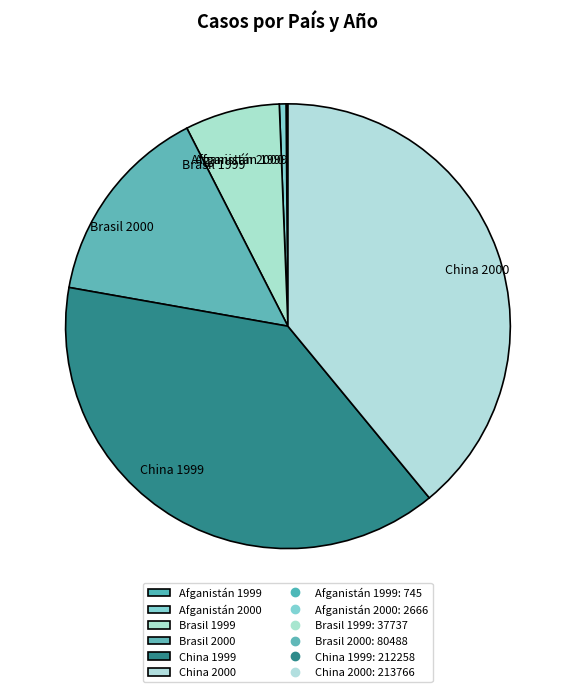

The China 1999 slice represents 39% of the pie. True or false?

True